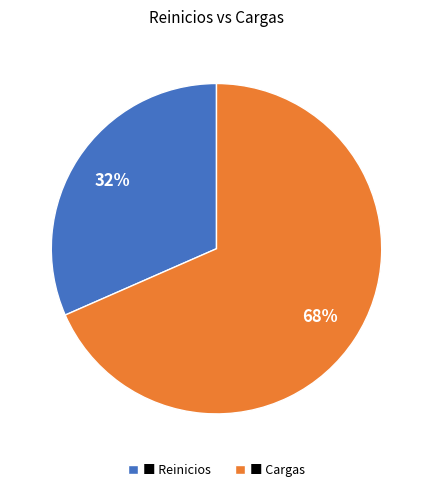

How many segments does this pie chart have?

2